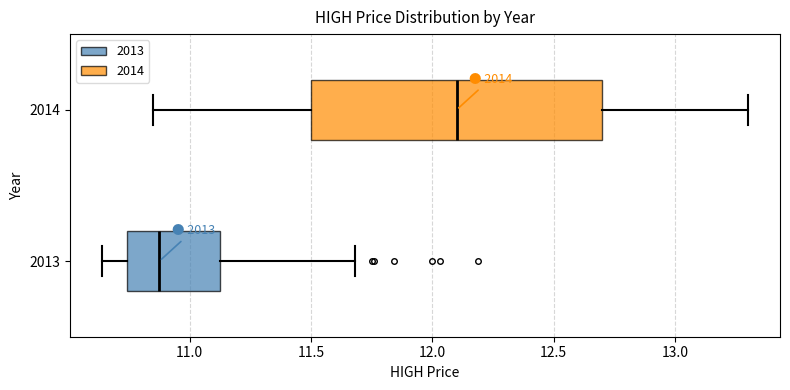

Reading bottom to top, transcribe this box plot: for each box, give where its median line is, the range the box spans, and where its two whiskers end, as read against the x-axis. The values are not printed on the chart, so give them approximately, as read against the axis.

2013: median 10.90, box 10.75 to 11.15, whiskers 10.65 to 11.70
2014: median 12.10, box 11.50 to 12.70, whiskers 10.85 to 13.30